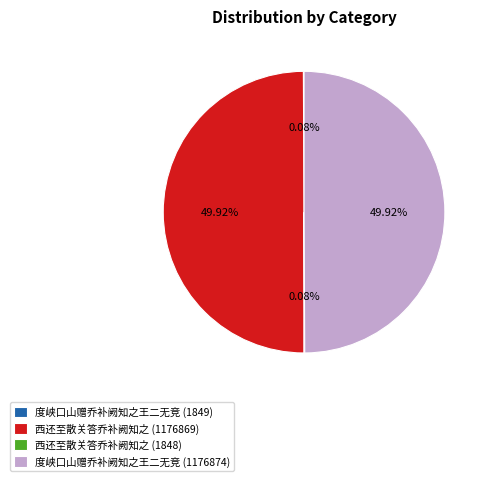

To the nearest percent, what is the average slice percentage?

25%